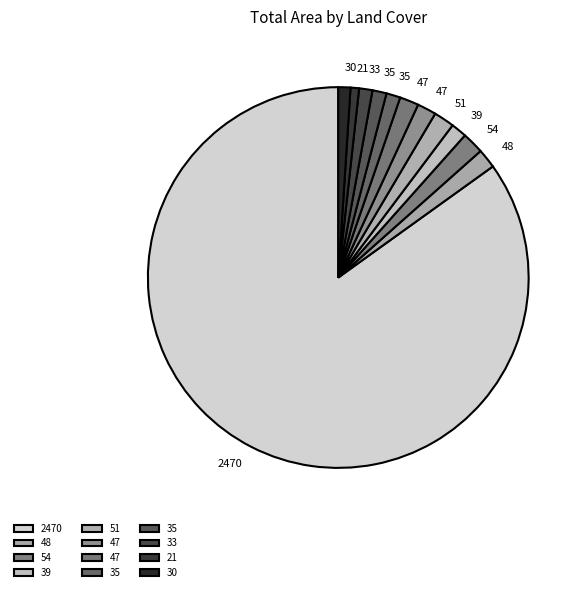

How many segments does this pie chart have?

12